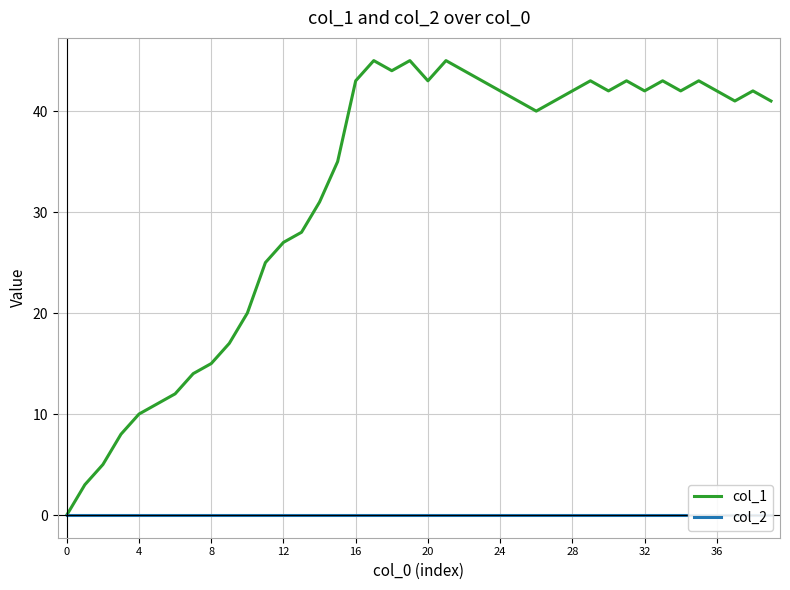

True or false: col_2 has more than 1 interior local peaks.

False